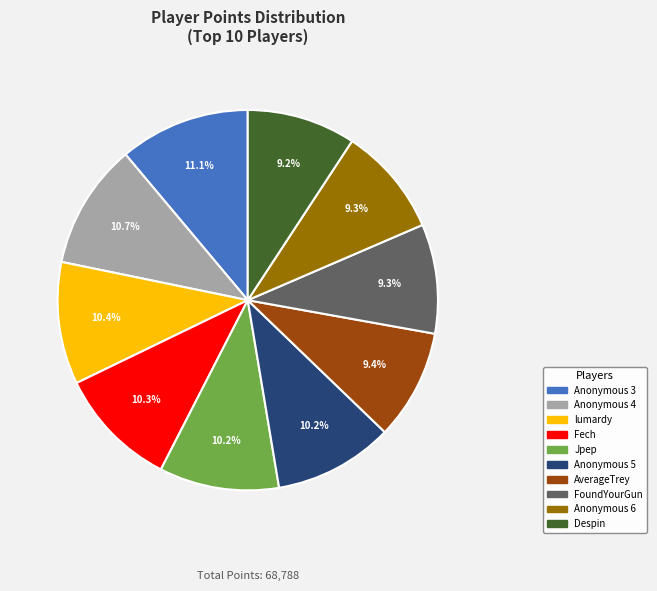

How many slices are in this pie chart?

10